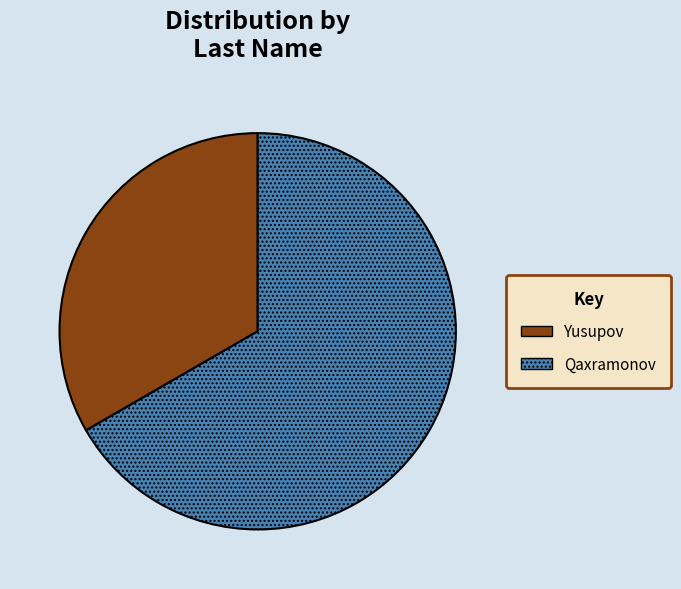

Which has a higher value, Yusupov or Qaxramonov?

Qaxramonov